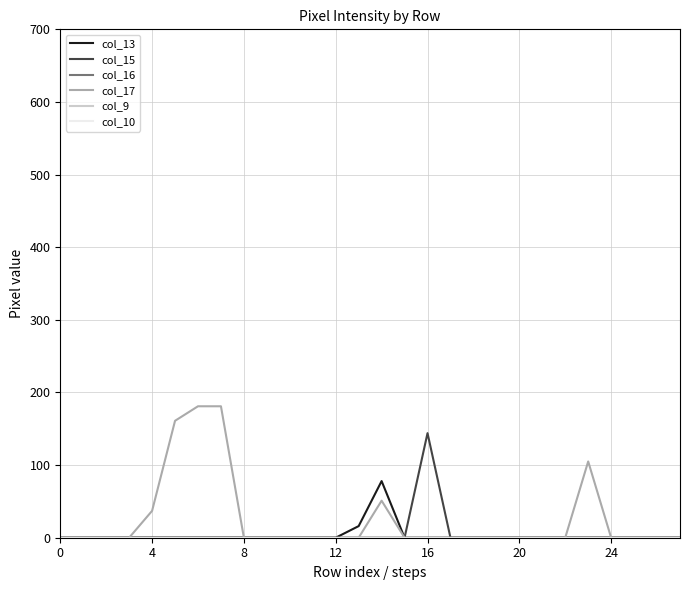

Reading left to right, transcribe all the data shown in this chart.

col_13: 0	0	0	0	0	0	0	0	0	0	0	0	0	16	78	0	0	0	0	0	0	0	0	0	0	0	0	0
col_15: 0	0	0	0	0	0	0	0	0	0	0	0	0	0	0	0	144	0	0	0	0	0	0	0	0	0	0	0
col_16: 0	0	0	0	0	0	0	0	0	0	0	0	0	0	0	0	0	0	0	0	0	0	0	0	0	0	0	0
col_17: 0	0	0	0	37	161	181	181	0	0	0	0	0	0	51	0	0	0	0	0	0	0	0	105	0	0	0	0
col_9: 0	0	0	0	0	0	0	0	0	0	0	0	0	0	0	0	0	0	0	0	0	0	0	0	0	0	0	0
col_10: 0	0	0	0	0	0	0	0	0	0	0	0	0	0	0	0	0	0	0	0	0	0	0	0	0	0	0	0